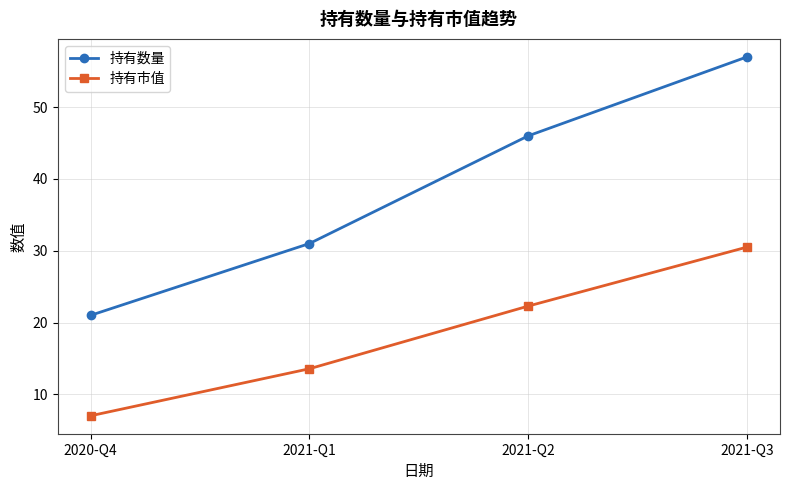

What are all the series names shown in the legend?

持有数量, 持有市值